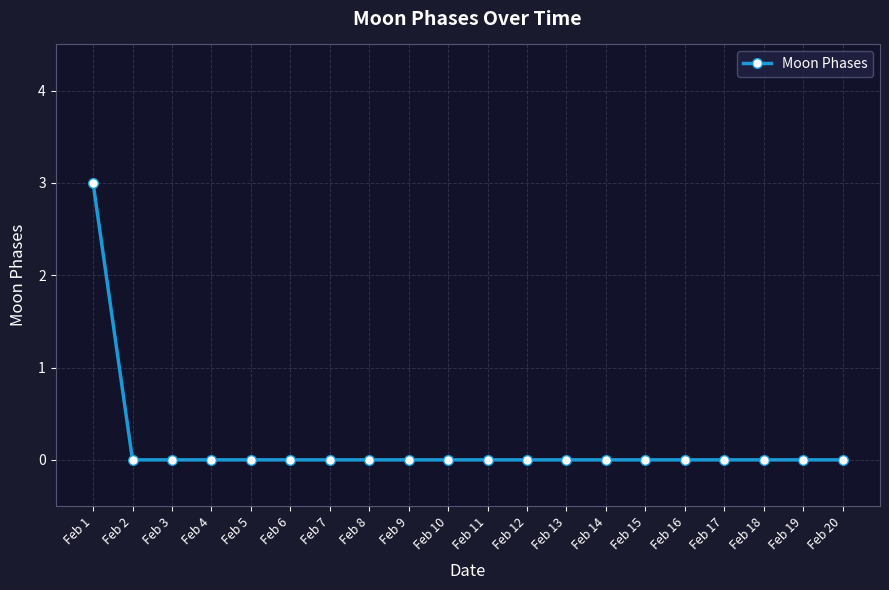

Reading left to right, what are all the values shown in this chart?

Feb 1=3	Feb 2=0	Feb 3=0	Feb 4=0	Feb 5=0	Feb 6=0	Feb 7=0	Feb 8=0	Feb 9=0	Feb 10=0	Feb 11=0	Feb 12=0	Feb 13=0	Feb 14=0	Feb 15=0	Feb 16=0	Feb 17=0	Feb 18=0	Feb 19=0	Feb 20=0